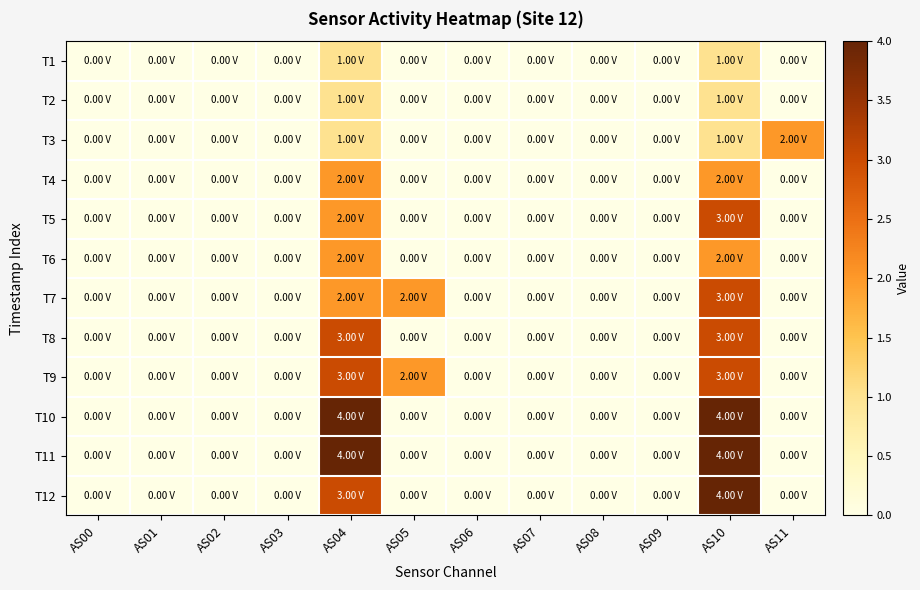

Reading left to right, extract all data points from this chart.

T1: AS00=0	AS01=0	AS02=0	AS03=0	AS04=1	AS05=0	AS06=0	AS07=0	AS08=0	AS09=0	AS10=1	AS11=0
T2: AS00=0	AS01=0	AS02=0	AS03=0	AS04=1	AS05=0	AS06=0	AS07=0	AS08=0	AS09=0	AS10=1	AS11=0
T3: AS00=0	AS01=0	AS02=0	AS03=0	AS04=1	AS05=0	AS06=0	AS07=0	AS08=0	AS09=0	AS10=1	AS11=2
T4: AS00=0	AS01=0	AS02=0	AS03=0	AS04=2	AS05=0	AS06=0	AS07=0	AS08=0	AS09=0	AS10=2	AS11=0
T5: AS00=0	AS01=0	AS02=0	AS03=0	AS04=2	AS05=0	AS06=0	AS07=0	AS08=0	AS09=0	AS10=3	AS11=0
T6: AS00=0	AS01=0	AS02=0	AS03=0	AS04=2	AS05=0	AS06=0	AS07=0	AS08=0	AS09=0	AS10=2	AS11=0
T7: AS00=0	AS01=0	AS02=0	AS03=0	AS04=2	AS05=2	AS06=0	AS07=0	AS08=0	AS09=0	AS10=3	AS11=0
T8: AS00=0	AS01=0	AS02=0	AS03=0	AS04=3	AS05=0	AS06=0	AS07=0	AS08=0	AS09=0	AS10=3	AS11=0
T9: AS00=0	AS01=0	AS02=0	AS03=0	AS04=3	AS05=2	AS06=0	AS07=0	AS08=0	AS09=0	AS10=3	AS11=0
T10: AS00=0	AS01=0	AS02=0	AS03=0	AS04=4	AS05=0	AS06=0	AS07=0	AS08=0	AS09=0	AS10=4	AS11=0
T11: AS00=0	AS01=0	AS02=0	AS03=0	AS04=4	AS05=0	AS06=0	AS07=0	AS08=0	AS09=0	AS10=4	AS11=0
T12: AS00=0	AS01=0	AS02=0	AS03=0	AS04=3	AS05=0	AS06=0	AS07=0	AS08=0	AS09=0	AS10=4	AS11=0